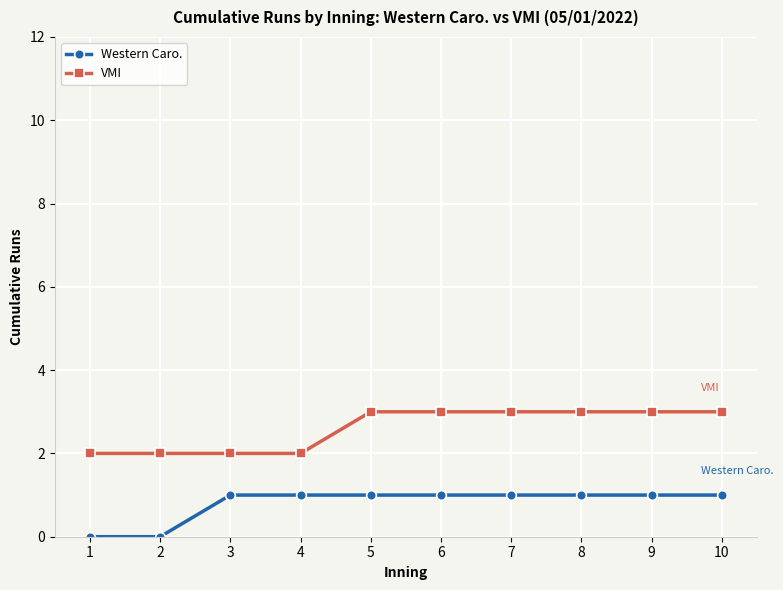

Is it true that Western Caro. equals 1 at 6?

True